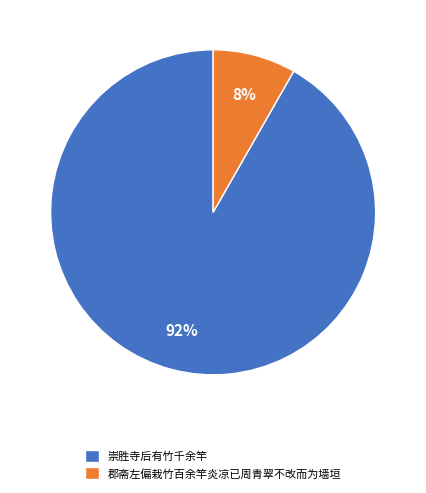

What is the largest slice in the pie chart?

崇胜寺后有竹千余竿